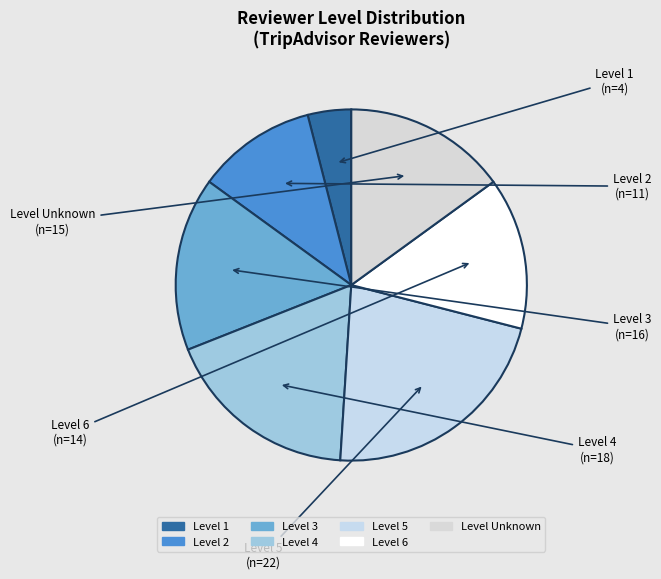

What is the ratio of the value at Level 1 to the value at Level Unknown?

0.3